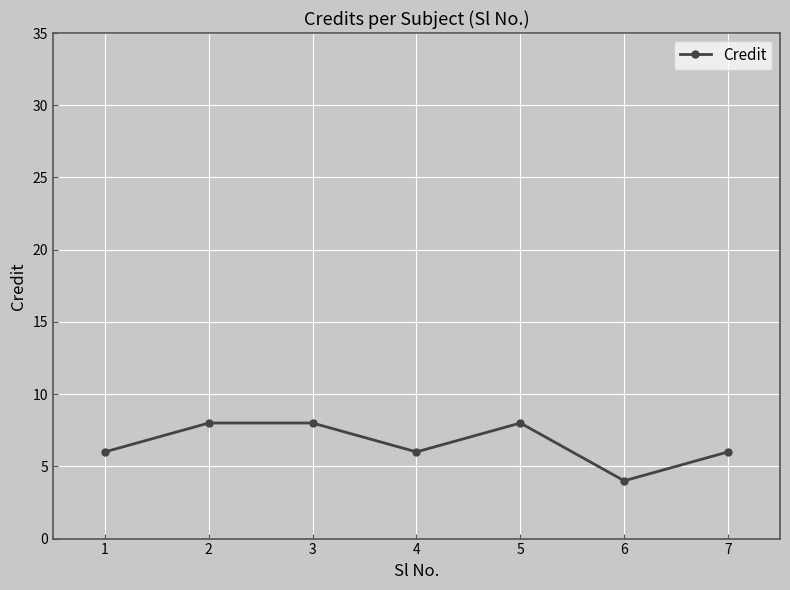

Reading left to right, transcribe all the data shown in this chart.

1=6	2=8	3=8	4=6	5=8	6=4	7=6